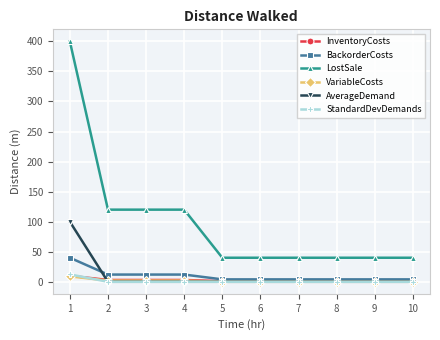

What is the average value of the StandardDevDemands series?

1.2